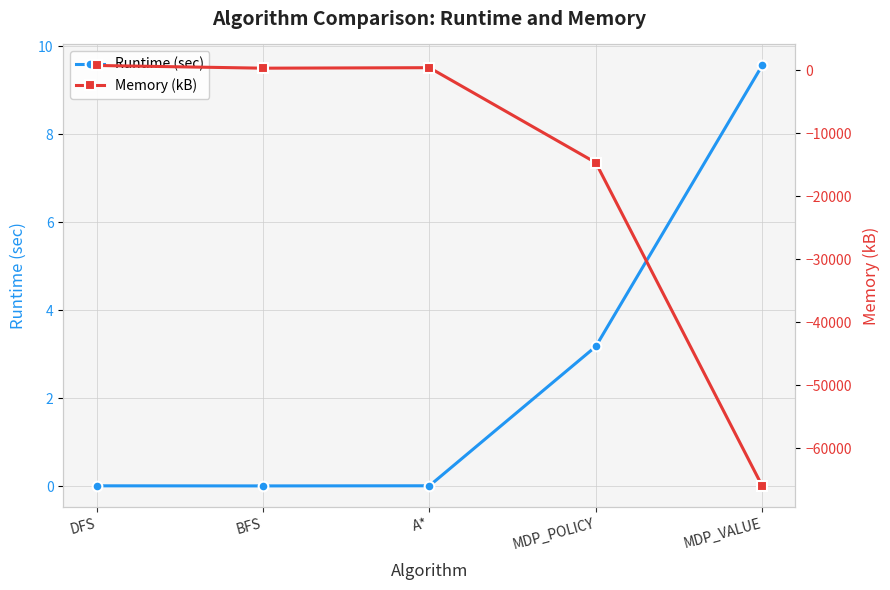

Reading right to left, transcribe all the data shown in this chart.

Runtime (sec): 9.6	3.2	0.0	0.0	0.0
Memory (kB): -66016.0	-14672.0	416.0	336.0	768.0